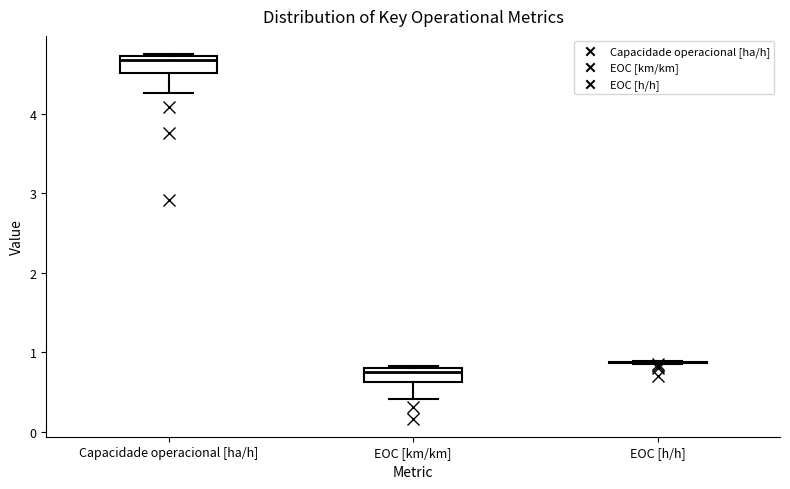

Where does the lower whisker of the box for Capacidade operacional [ha/h] end on the y-axis? The values are not printed on the chart, so give them approximately, as read against the axis.

4.3